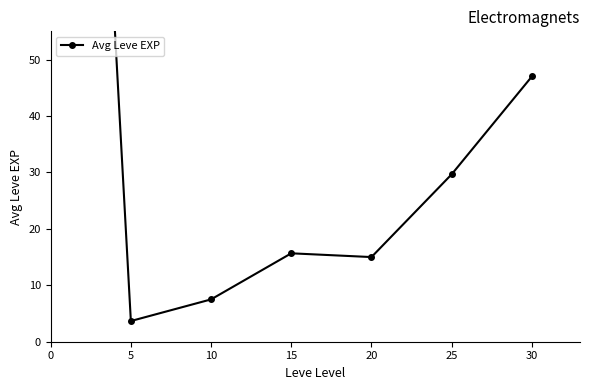

What is the sum of the values at 25 and 10?

37.2